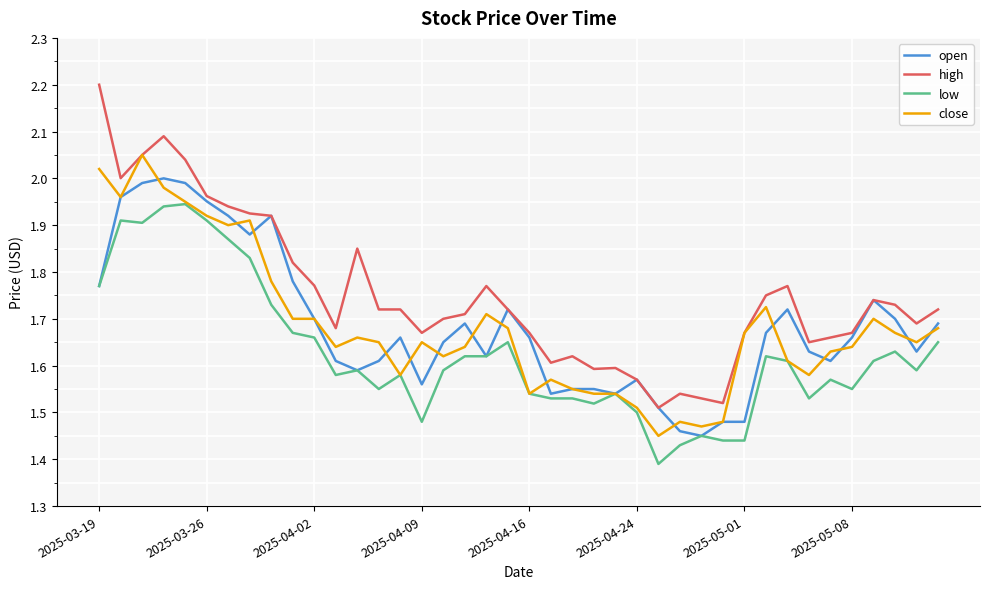

Rank the series by their maximum value, from highest to lowest.

high, close, open, low